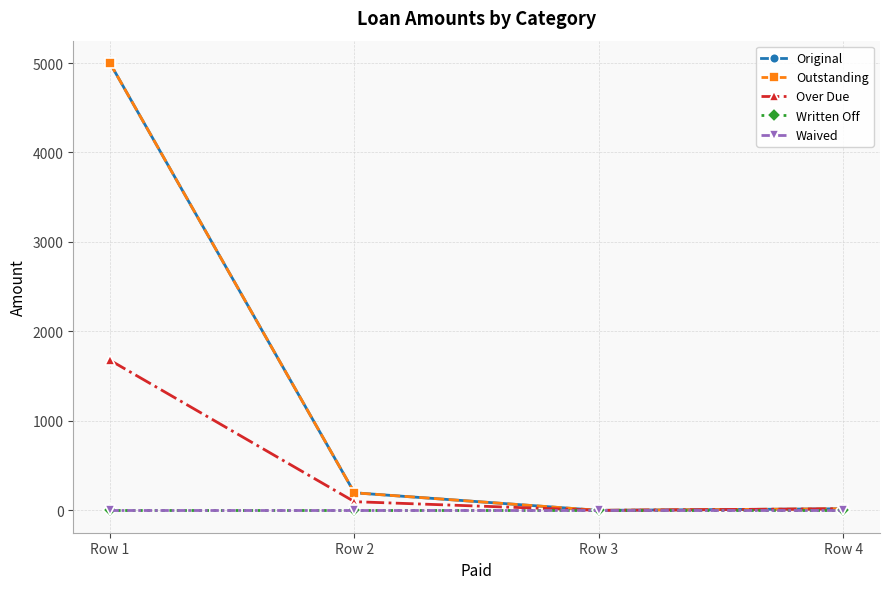

Reading left to right, transcribe all the data shown in this chart.

Original: Row 1=5000.0	Row 2=196.4	Row 3=0.0	Row 4=17.8
Outstanding: Row 1=5000.0	Row 2=196.4	Row 3=0.0	Row 4=17.8
Over Due: Row 1=1678.5	Row 2=97.0	Row 3=0.0	Row 4=17.8
Written Off: Row 1=0.0	Row 2=0.0	Row 3=0.0	Row 4=0.0
Waived: Row 1=0.0	Row 2=0.0	Row 3=0.0	Row 4=0.0